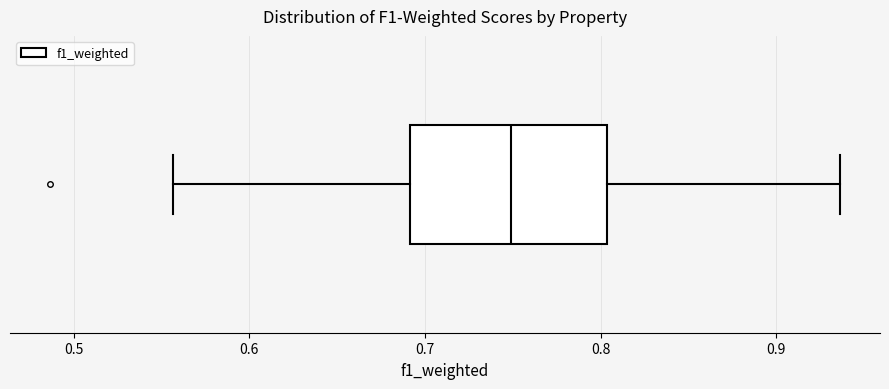

Transcribe this box plot: give where the median line is, the range the box spans, and where the two whiskers end, as read against the x-axis. The values are not printed on the chart, so give them approximately, as read against the axis.

median 0.75, box 0.69 to 0.80, whiskers 0.56 to 0.94